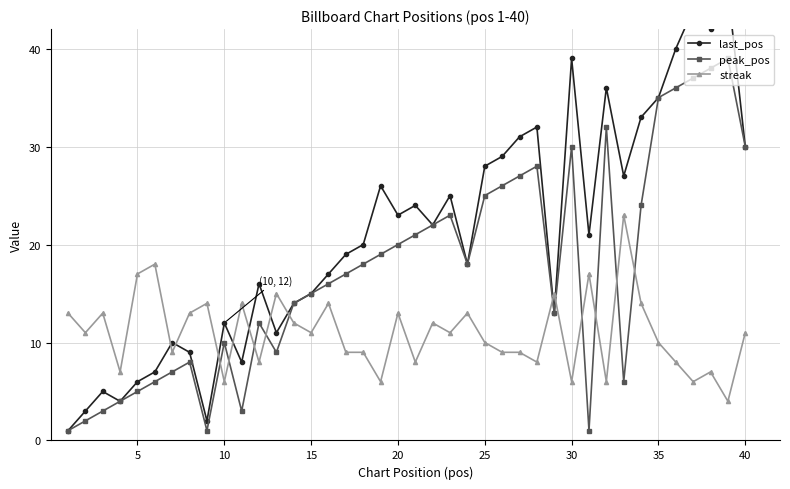

What is the minimum value for peak_pos?

1